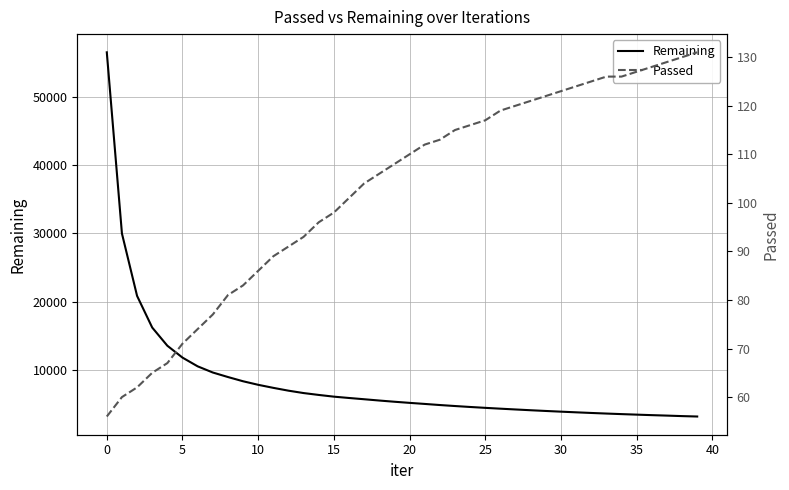

What is the label of the 8th point from the right?

32